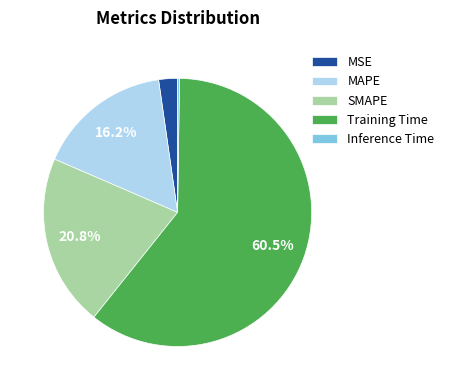

What percentage is NOT represented by Training Time?

39.5%